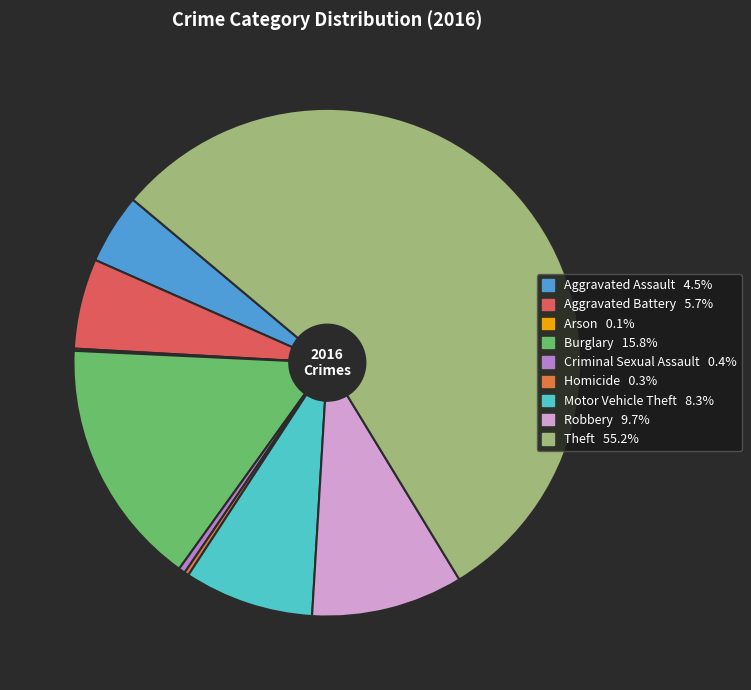

Count the number of slices in the pie.

9